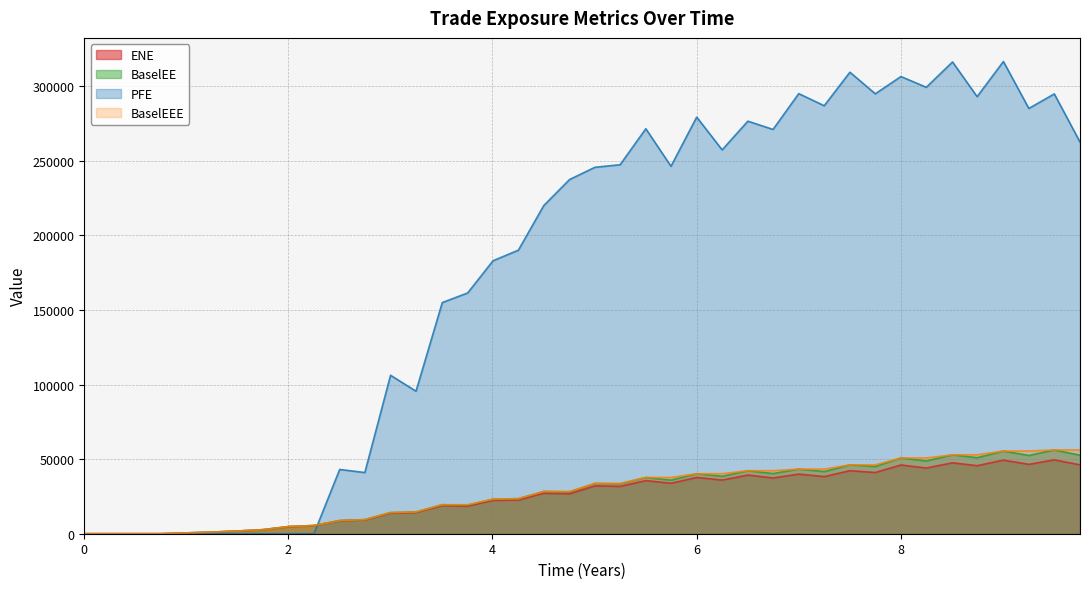

What is the label of the 10th point from the right?

7.50273